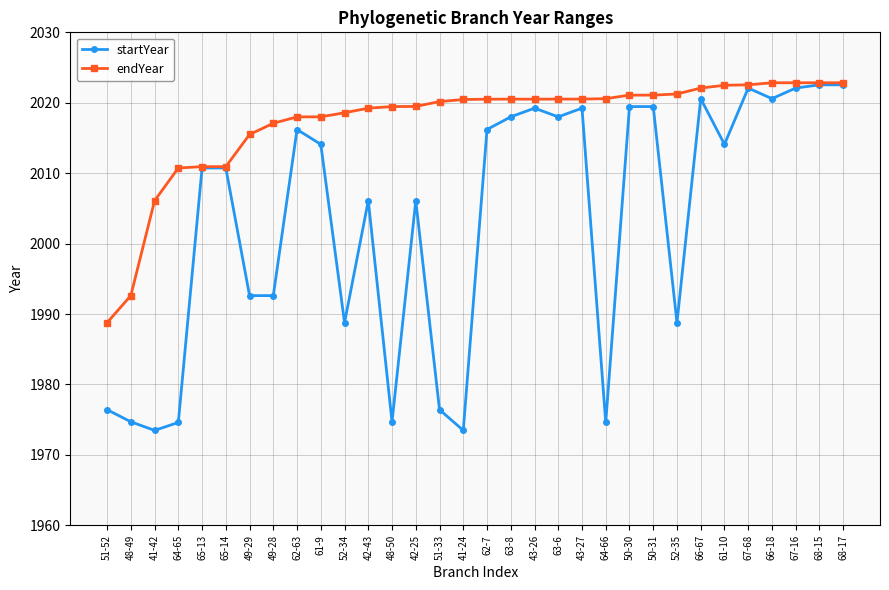

How many data points in startYear are above 2014?

16